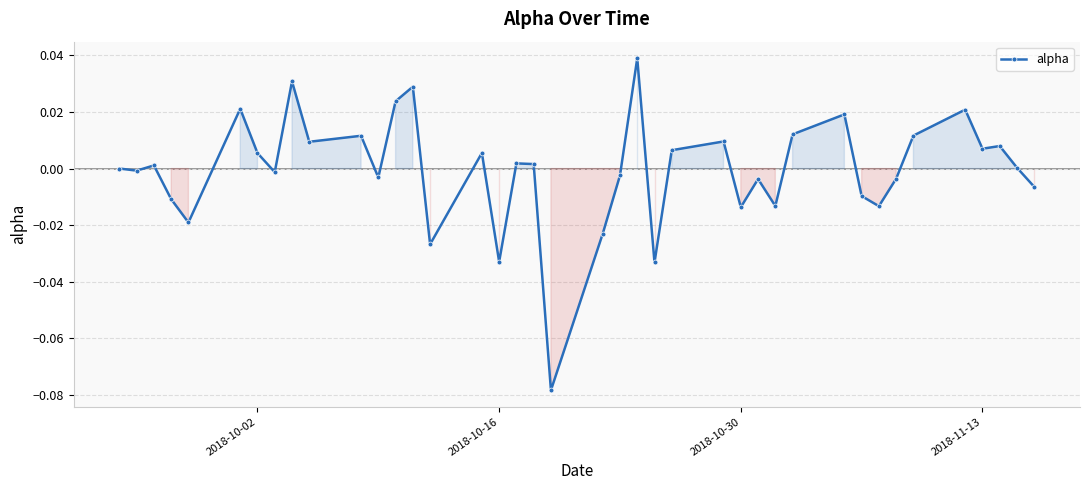

How many distinct data groups are displayed?

1